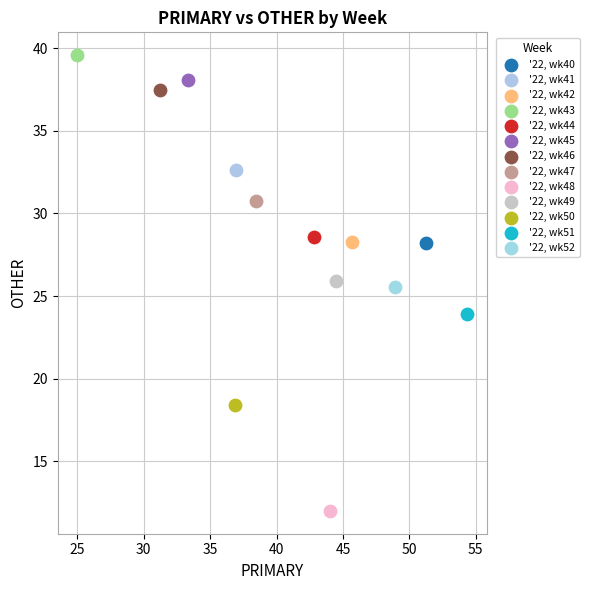

Which series reaches the maximum Y coordinate?

'22, wk43